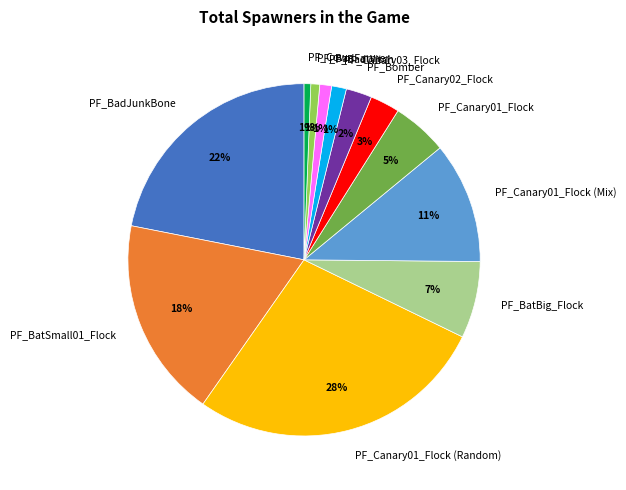

What percentage is the PF_Canary02_Flock slice, to the nearest percent?

3%